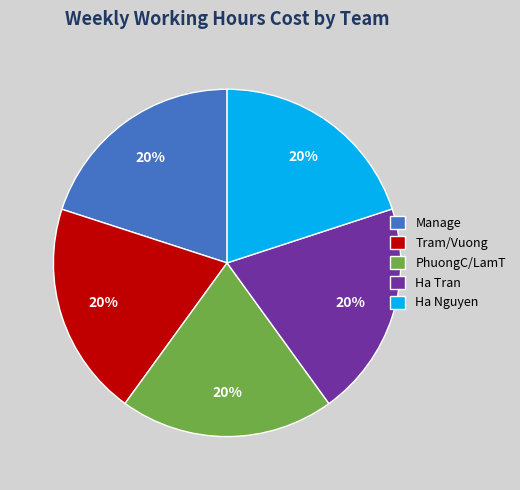

Approximately how many times larger is the value at Ha Tran compared to PhuongC/LamT?

1.0